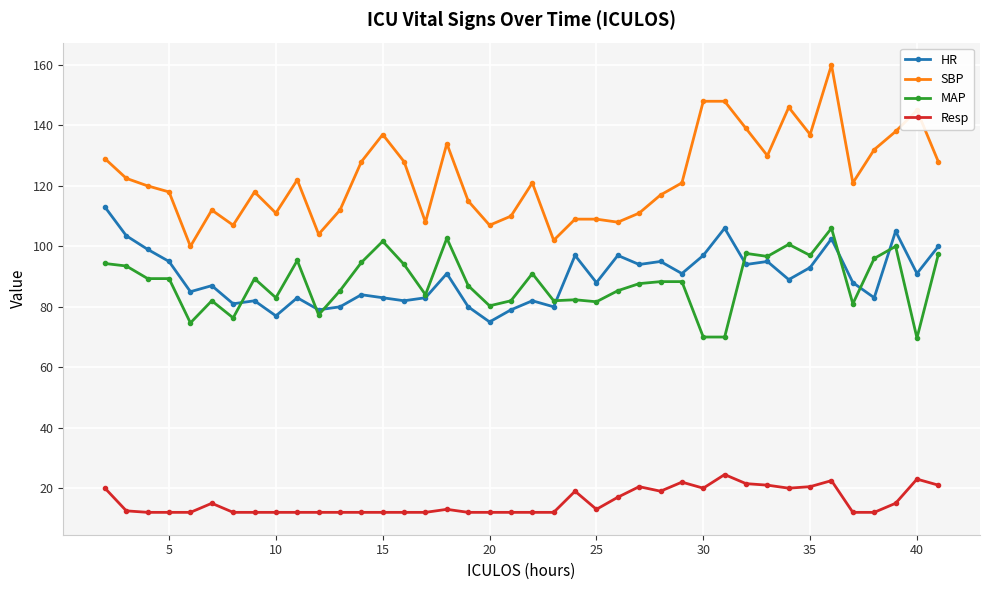

True or false: MAP and SBP intersect in this chart.

False